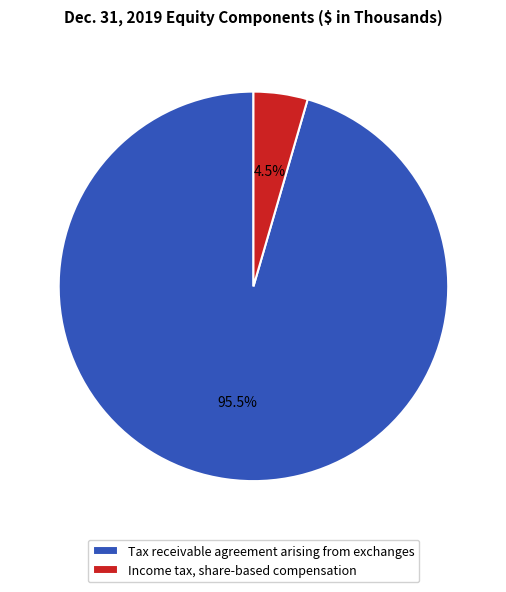

Does Income tax, share-based compensation account for over 50% of the chart?

No